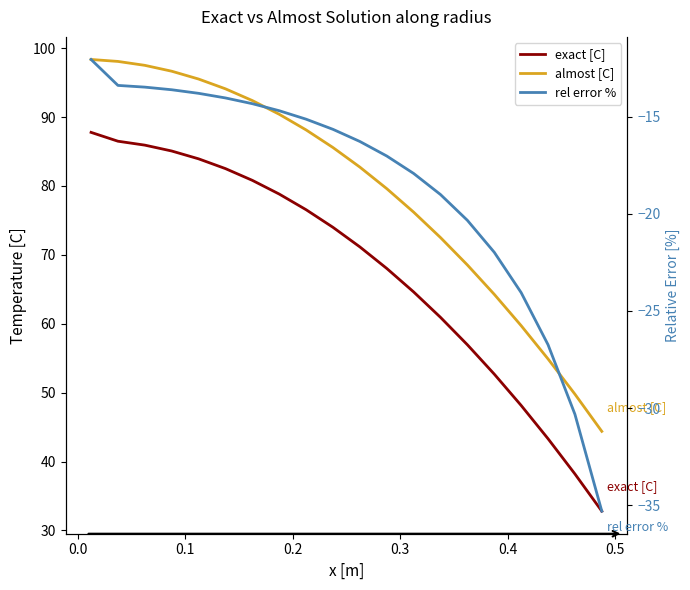

What is the value of the almost [C] point at the 18th from the left?

54.9